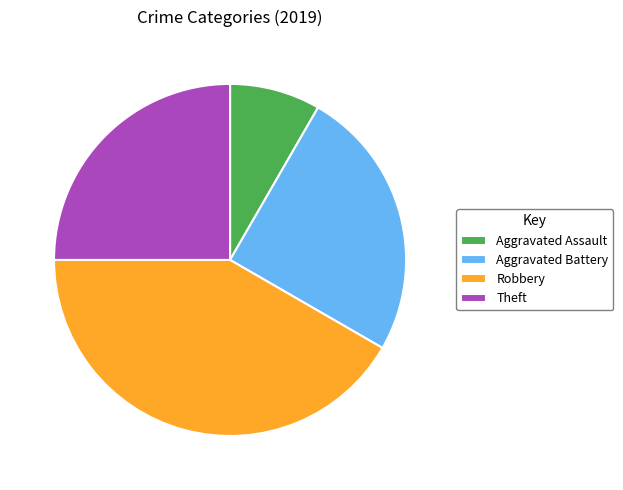

Count the number of slices in the pie.

4